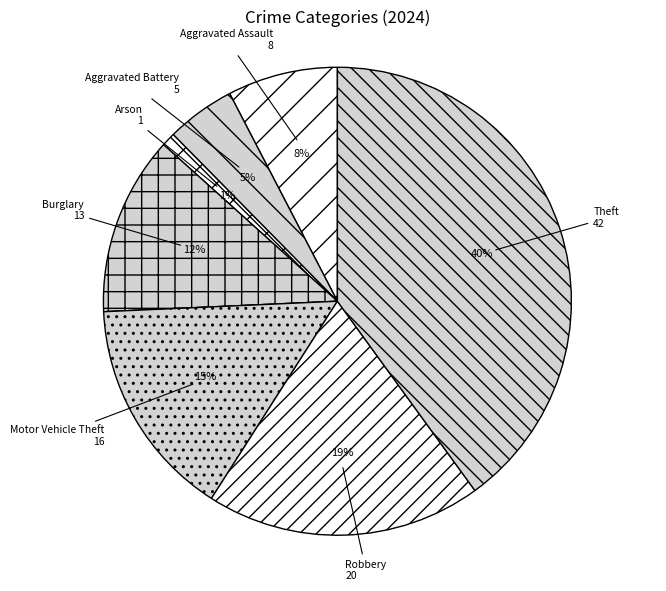

Which slice is the largest?

Theft